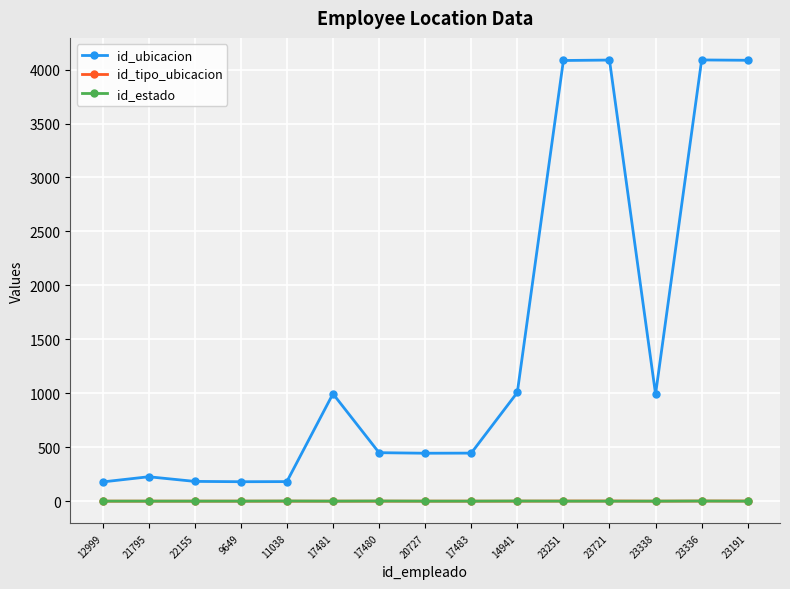

What position from the left is 23721?

12